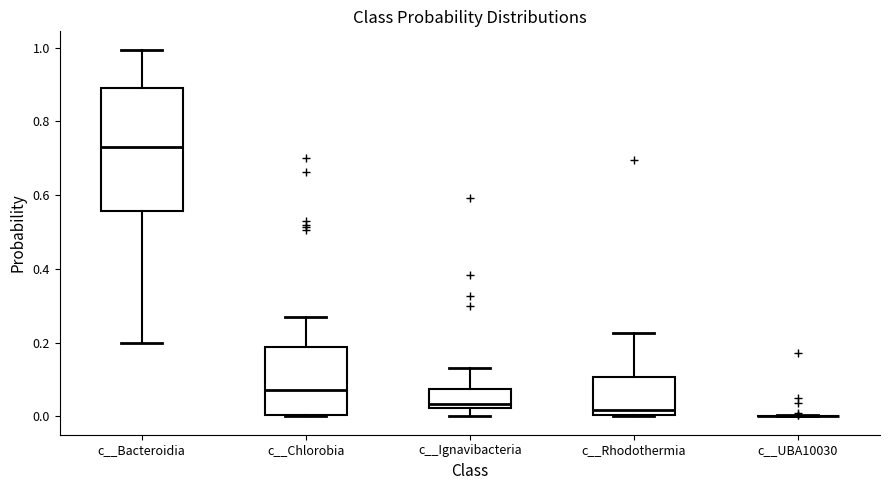

Reading left to right, transcribe this box plot: for each box, give where its median line is, the range the box spans, and where its two whiskers end, as read against the y-axis. The values are not printed on the chart, so give them approximately, as read against the axis.

c__Bacteroidia: median 0.72, box 0.56 to 0.90, whiskers 0.20 to 1.00
c__Chlorobia: median 0.08, box 0.00 to 0.18, whiskers 0.00 to 0.28
c__Ignavibacteria: median 0.04, box 0.02 to 0.08, whiskers 0.00 to 0.14
c__Rhodothermia: median 0.02, box 0.00 to 0.10, whiskers 0.00 to 0.22
c__UBA10030: box collapsed to a line at 0.00, whiskers 0.00 to 0.00